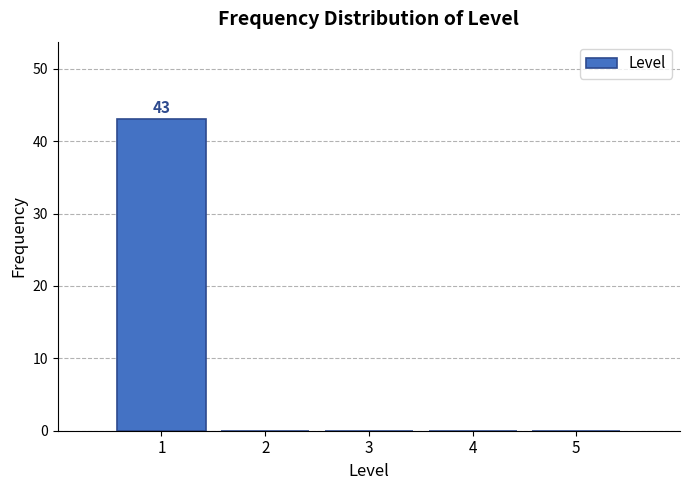

Over which range of the x-axis is the bar tallest?

0.5 to 1.5